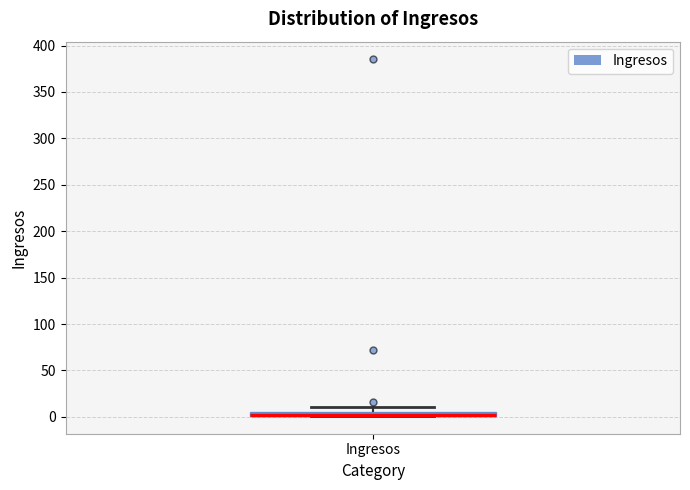

Where is the lower edge of the box for Ingresos on the y-axis? The values are not printed on the chart, so give them approximately, as read against the axis.

0